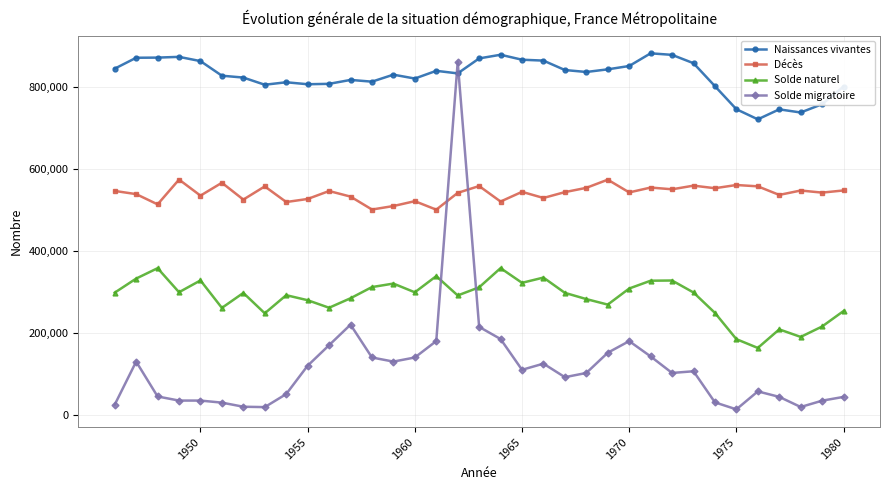

True or false: Solde migratoire has more than 2 points higher than both neighbors.

True